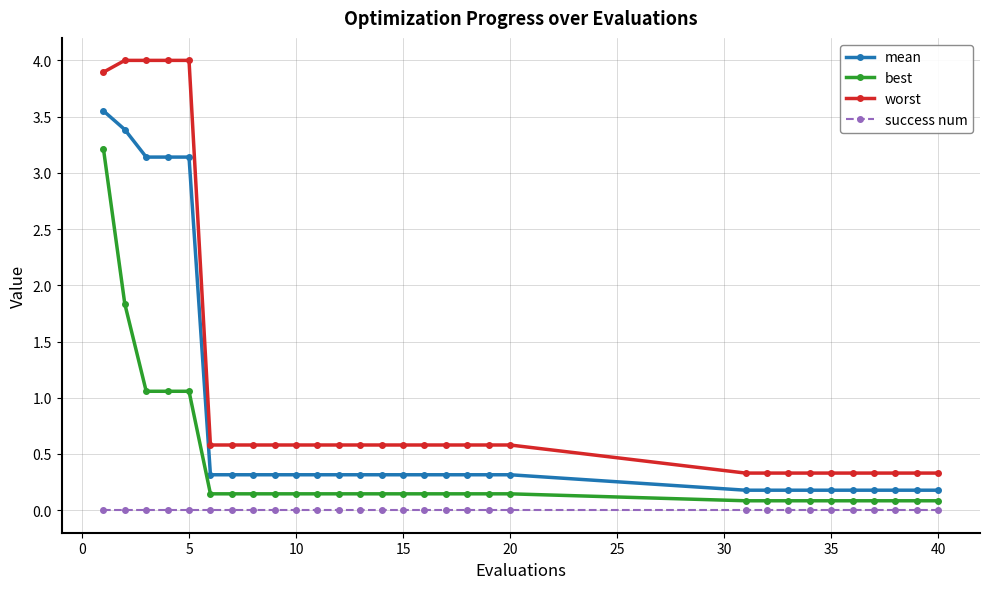

Which series has the widest spread of values?

worst